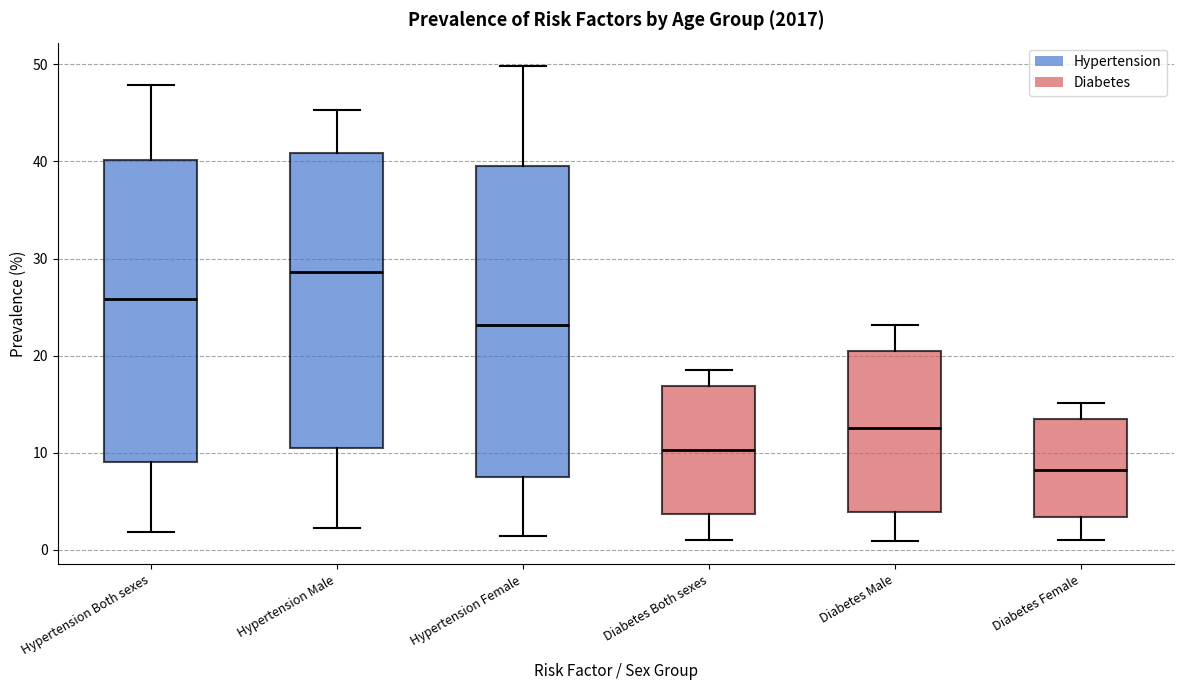

Where is the upper edge of the box for Diabetes Both sexes on the y-axis? The values are not printed on the chart, so give them approximately, as read against the axis.

17